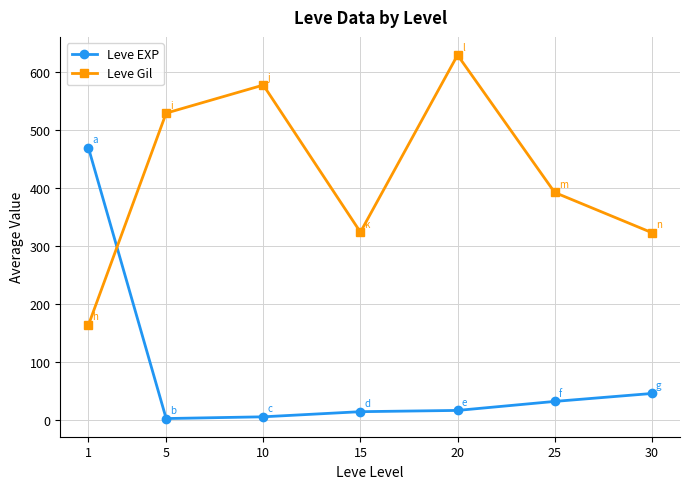

Is the value of Leve Gil at 20 greater than the value of Leve EXP at 25?

Yes